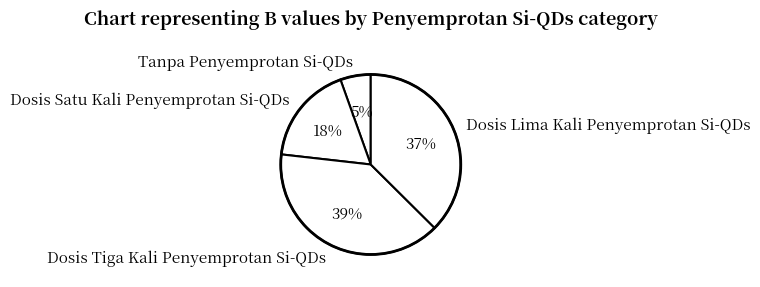

The Dosis Lima Kali Penyemprotan Si-QDs slice represents 37% of the pie. True or false?

True